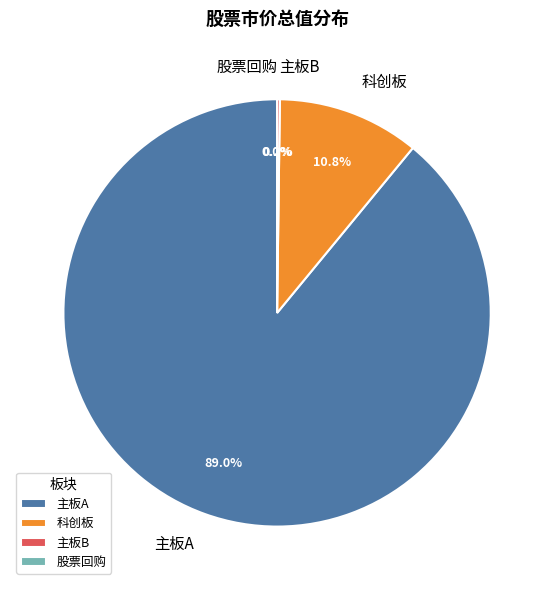

Combined, what portion of the pie is 主板B and 主板A?

89.2%